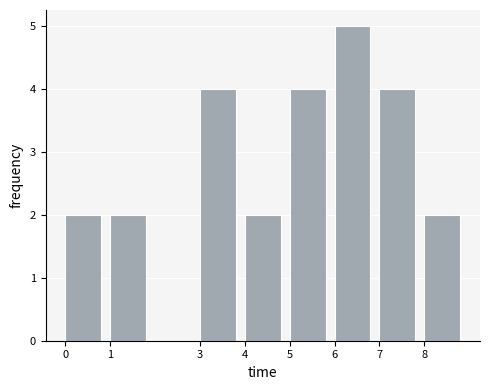

What is the height of the bar covering 0 to 1 on the x-axis? The values are not printed on the chart, so give them approximately, as read against the axis.

2